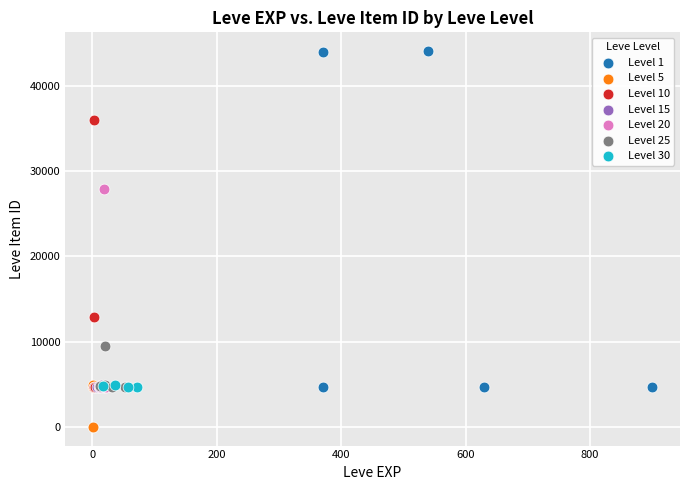

What are all the series names shown in the legend?

Level 1, Level 5, Level 10, Level 15, Level 20, Level 25, Level 30